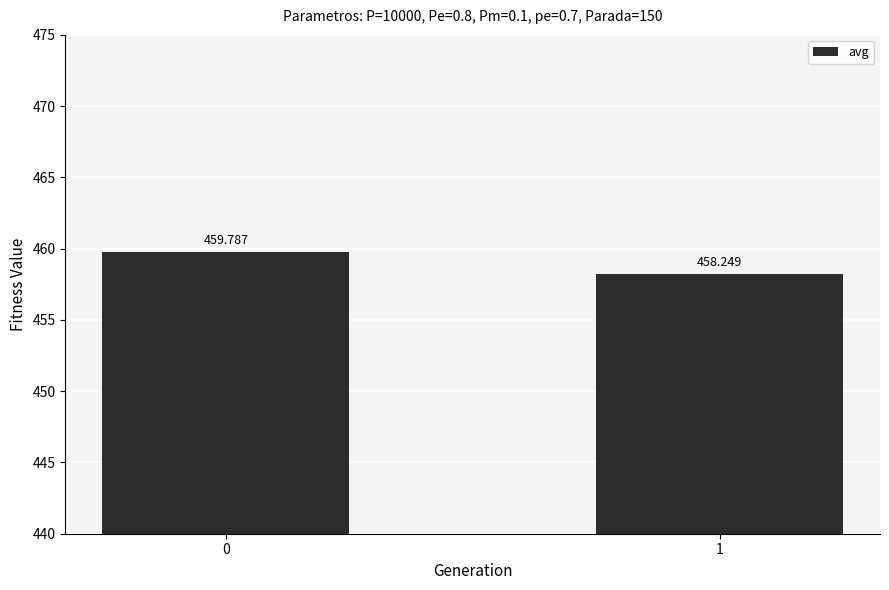

Where is the data nearest to the value 459?

1